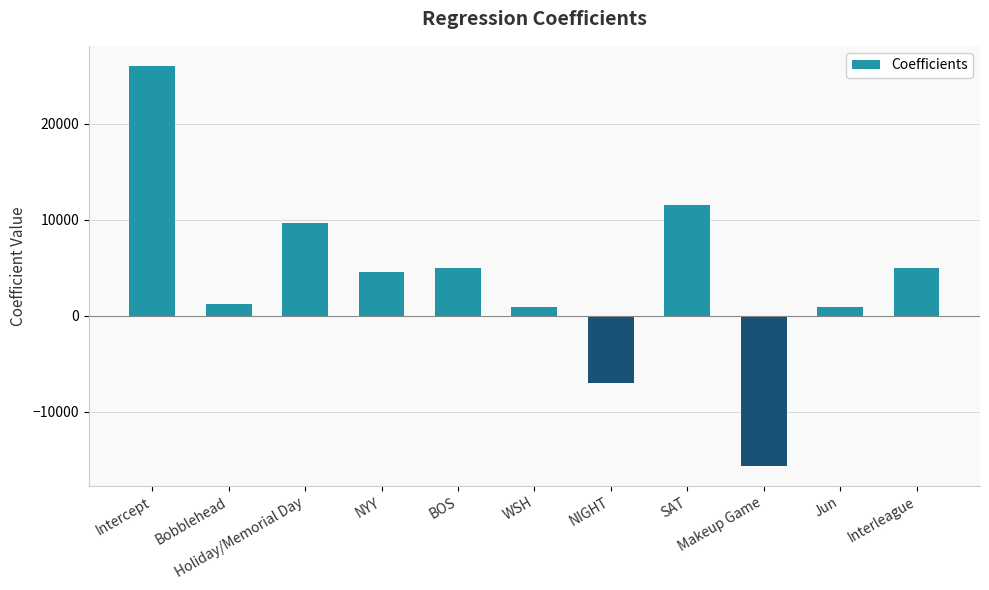

What is the label of the 1st bar from the right?

Interleague